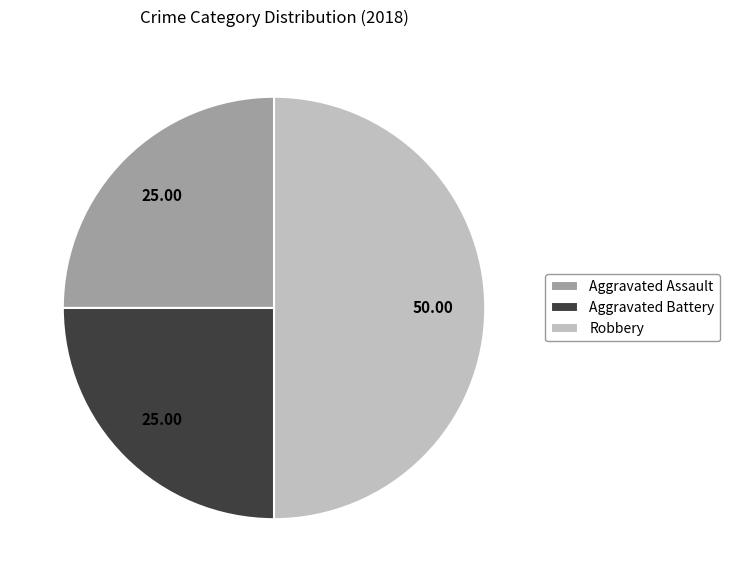

Does Aggravated Assault account for over 50% of the chart?

No